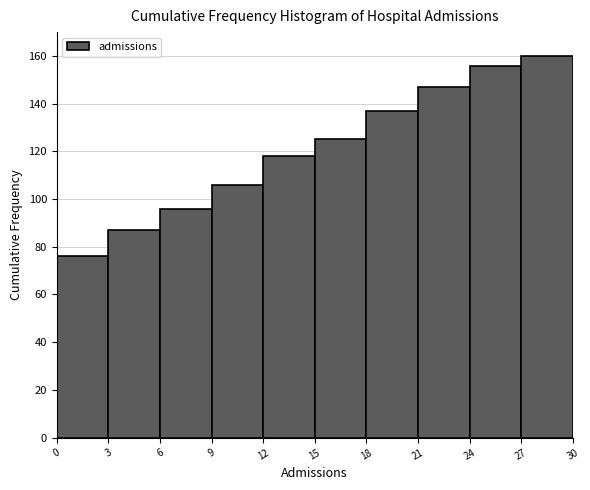

Which range on the x-axis has the tallest bar?

27 to 30